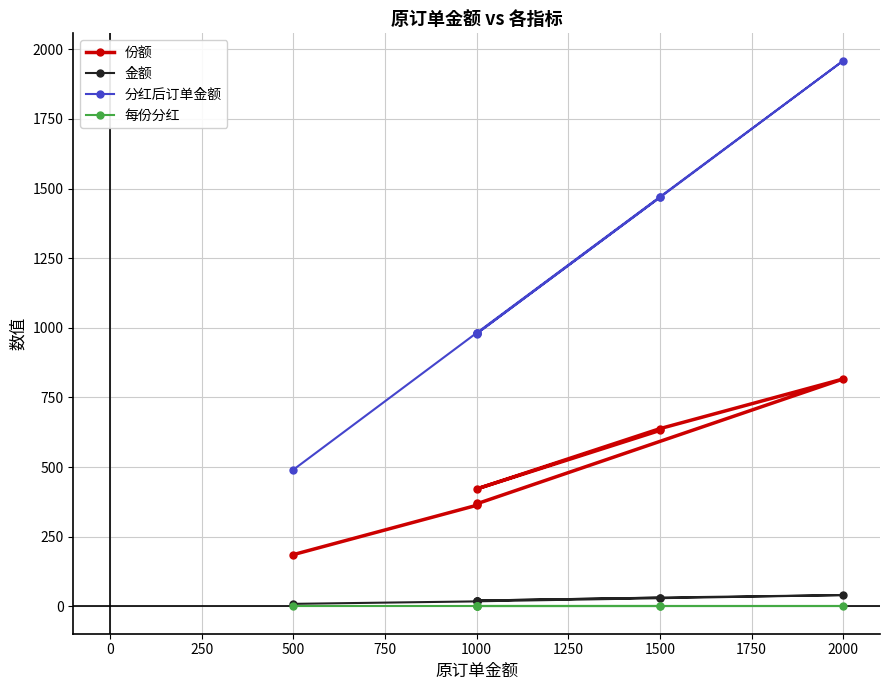

True or false: 份额 has more than 2 points higher than both neighbors.

False